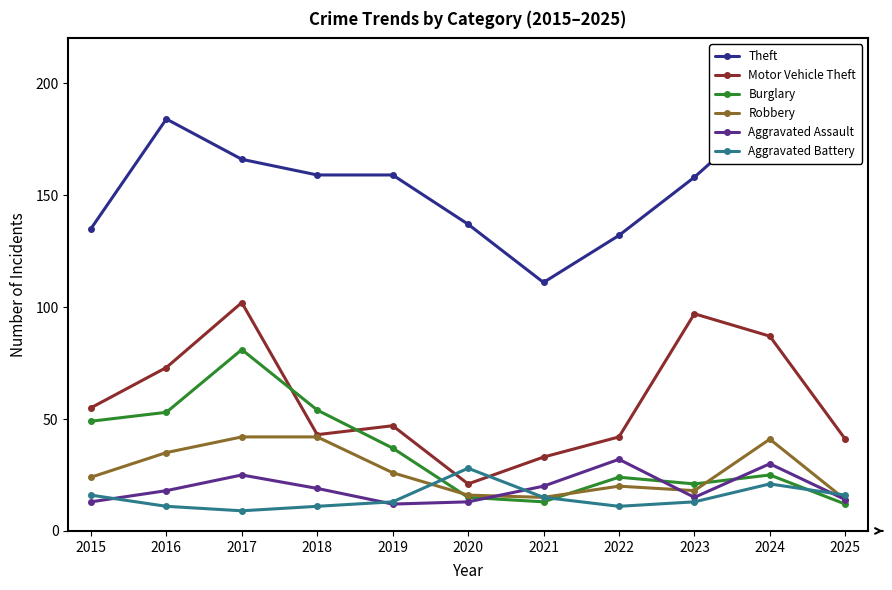

What is the difference between the highest and lowest values at 2025?

177